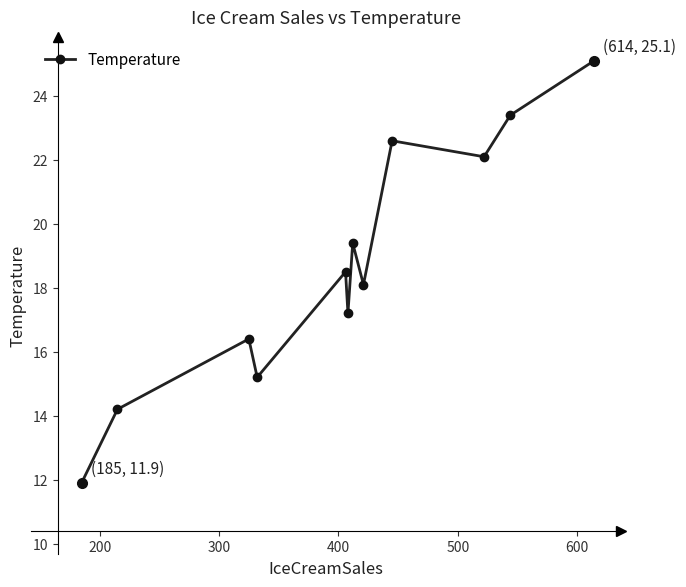

Reading left to right, transcribe all the data shown in this chart.

11.9	14.2	16.4	15.2	18.5	17.2	19.4	18.1	22.6	22.1	23.4	25.1